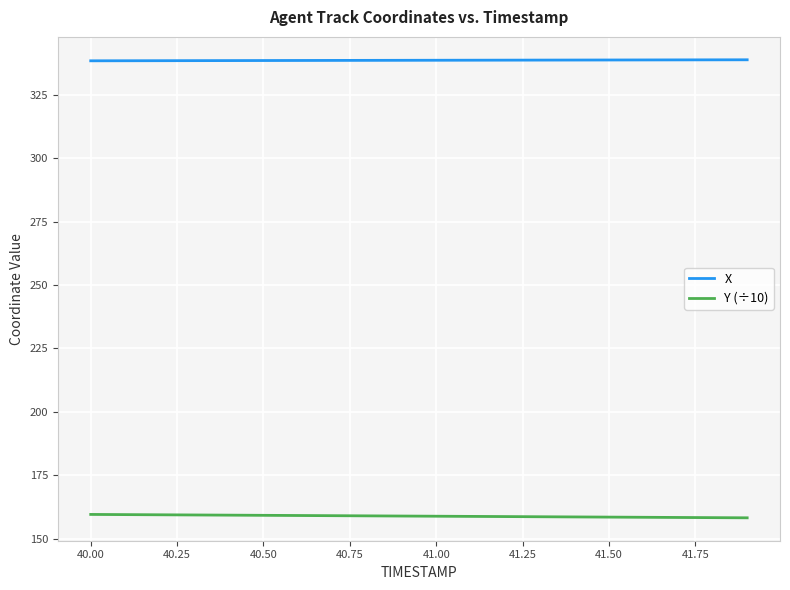

True or false: Y (÷10) and X cross at least once.

False